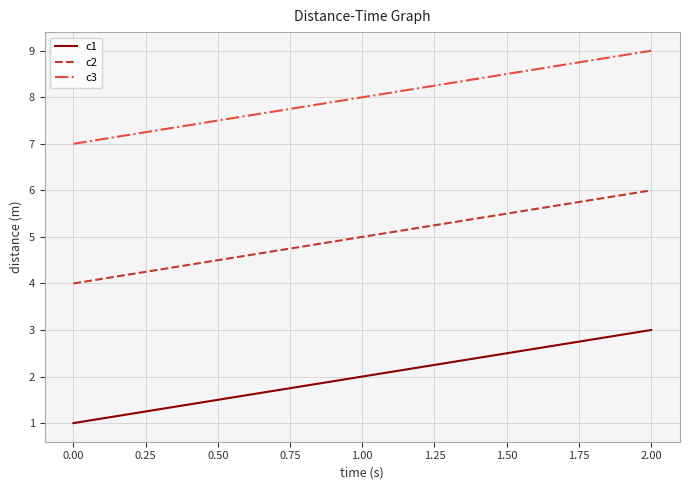

Is it true that c1 equals 2 at 2.00?

False